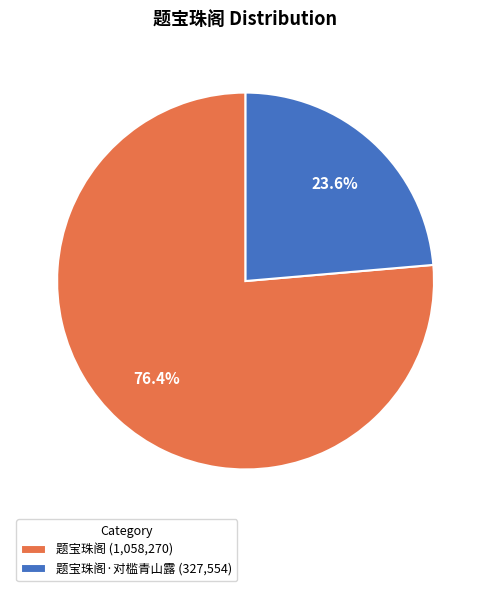

How many segments does this pie chart have?

2